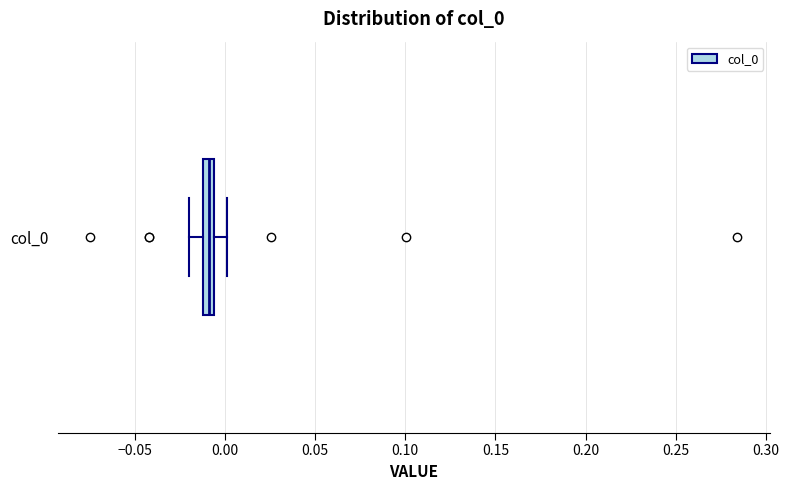

Where does the left whisker of the box for col_0 end on the x-axis? The values are not printed on the chart, so give them approximately, as read against the axis.

-0.020